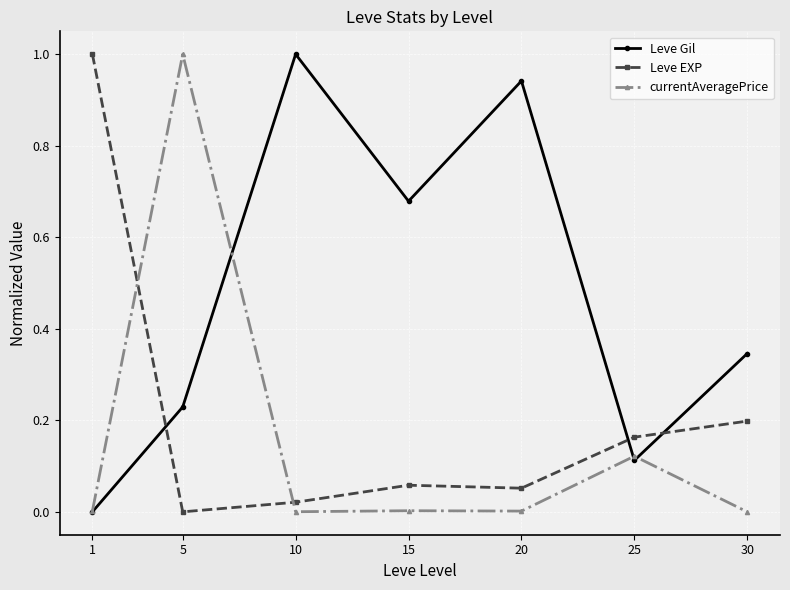

What is the total value across all series at 1?

1.0